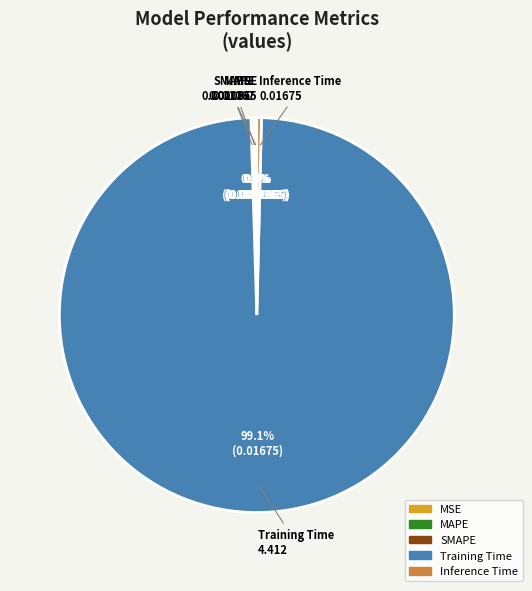

What is the largest slice in the pie chart?

Training Time